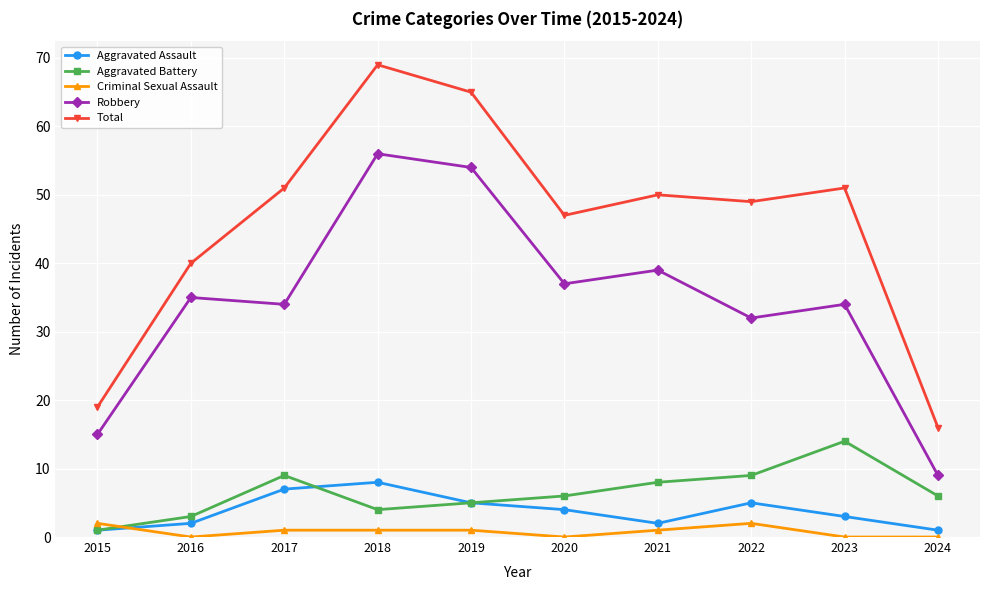

The value of Robbery at 2018 is 56. True or false?

True